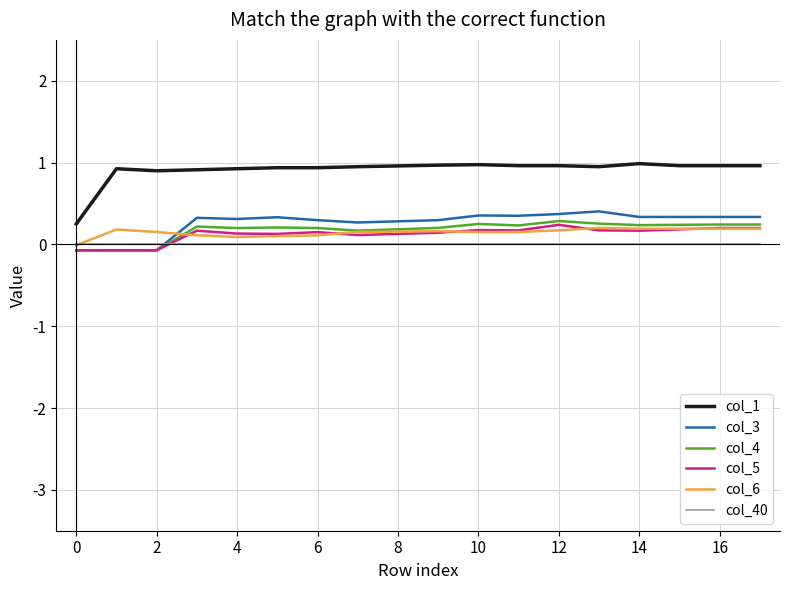

Does the chart have visible grid lines?

Yes